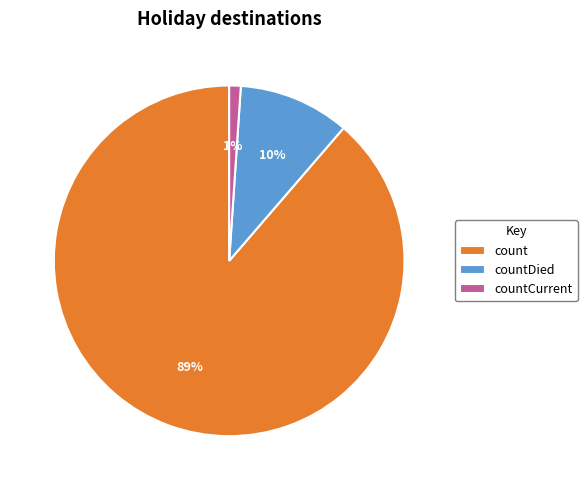

What is the majority slice?

count